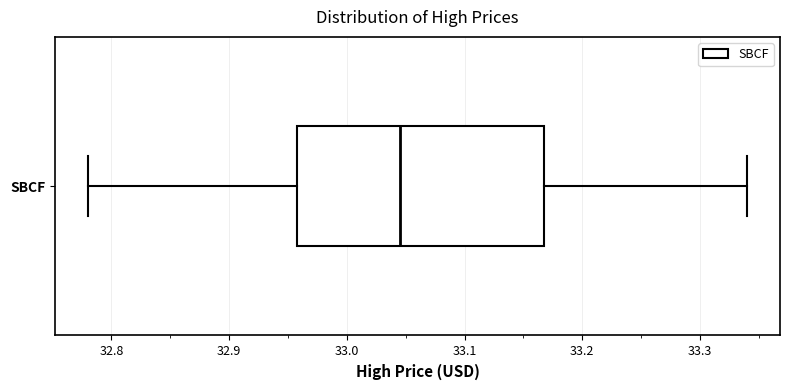

Transcribe this box plot: give where the median line is, the range the box spans, and where the two whiskers end, as read against the x-axis. The values are not printed on the chart, so give them approximately, as read against the axis.

median 33.05, box 32.96 to 33.17, whiskers 32.78 to 33.34